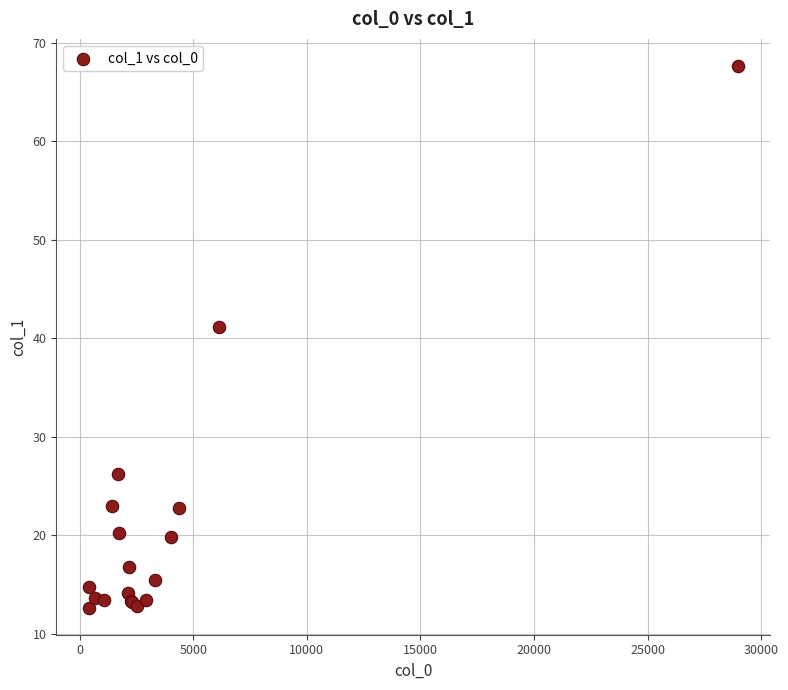

What Y value in the scatter plot is closest to 40?

41.1